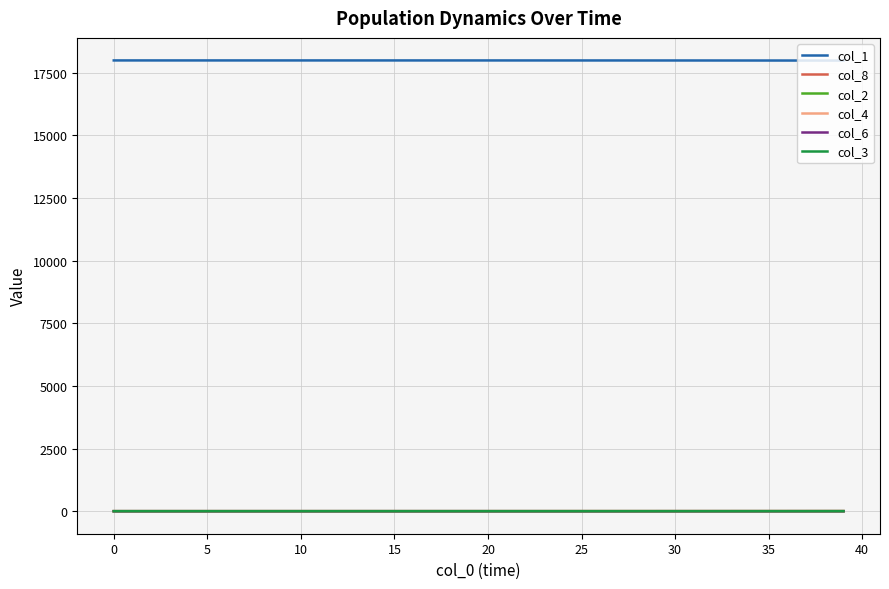

True or false: col_1 and col_8 cross at least once.

False